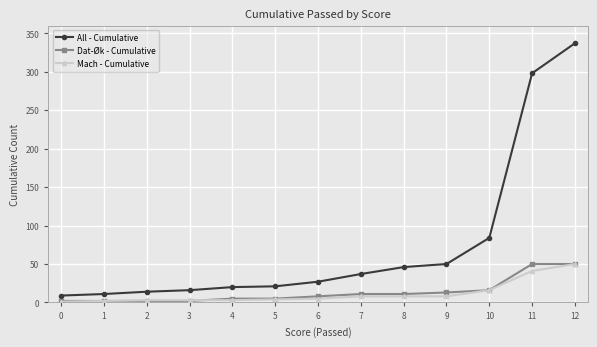

True or false: Mach - Cumulative and All - Cumulative intersect in this chart.

False